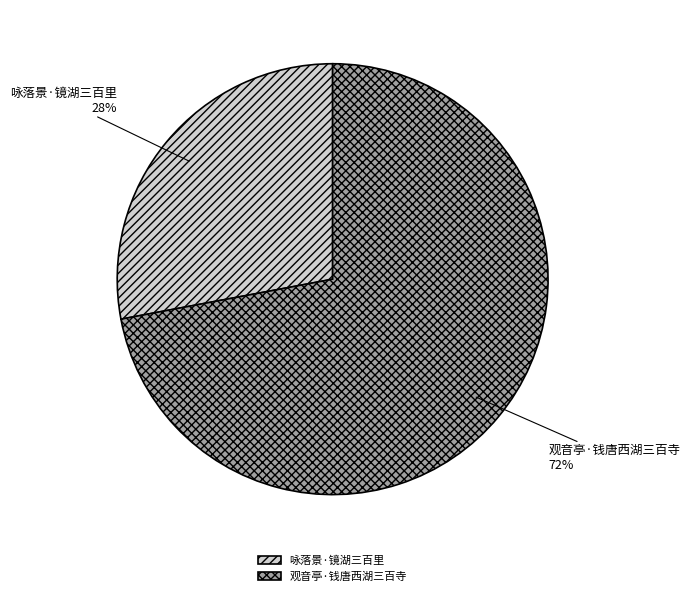

The 观音亭·钱唐西湖三百寺 slice represents 72% of the pie. True or false?

True